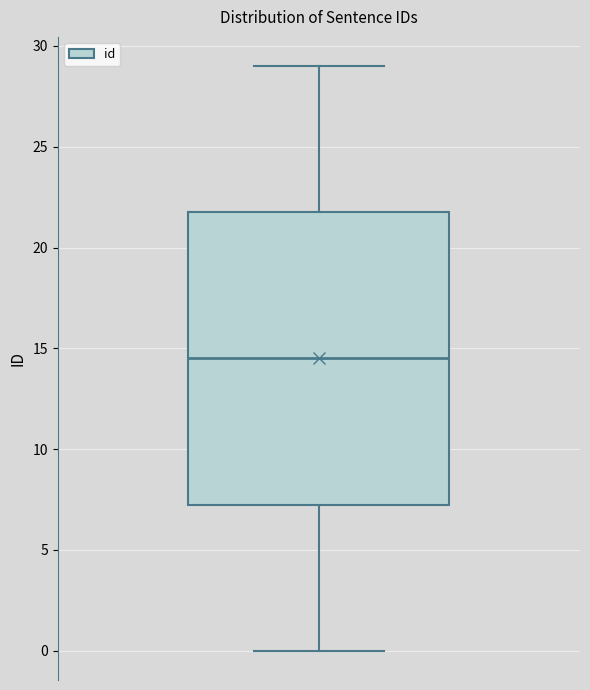

Read this box plot against the y-axis: the position of the median line, the range covered by the box, and the ends of both whiskers. The values are not printed on the chart, so give them approximately, as read against the axis.

median 14.5, box 7.5 to 22.0, whiskers 0.0 to 29.0